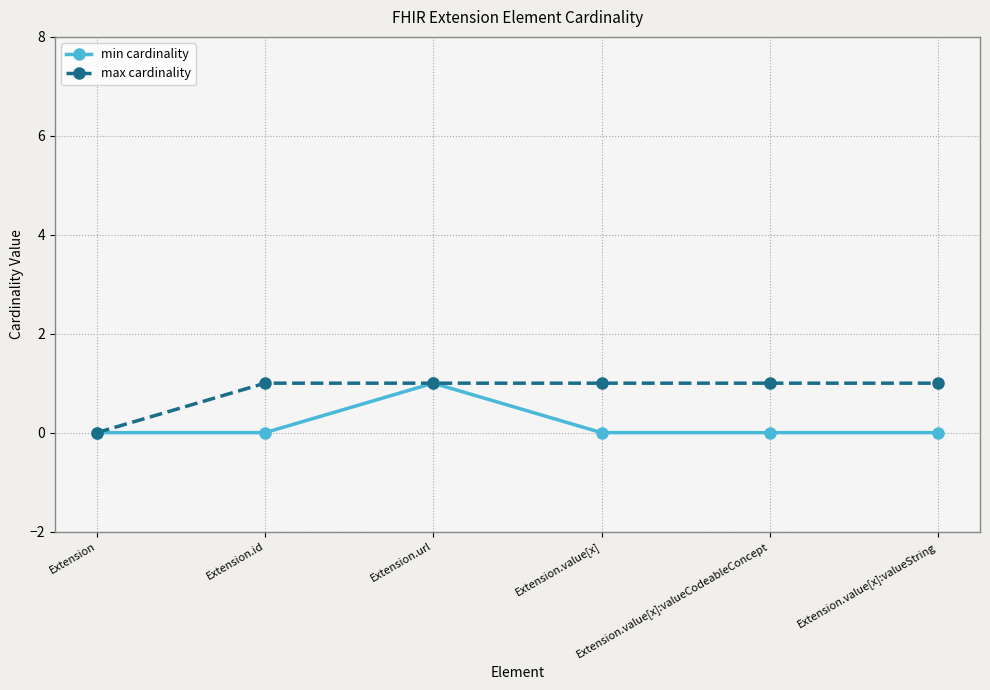

True or false: max cardinality has more than 2 points higher than both neighbors.

False